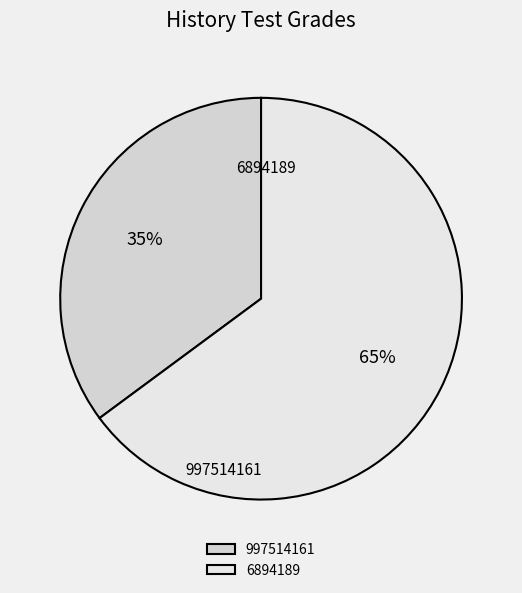

Do 997514161 and 6894189 together represent more than half of the pie?

Yes